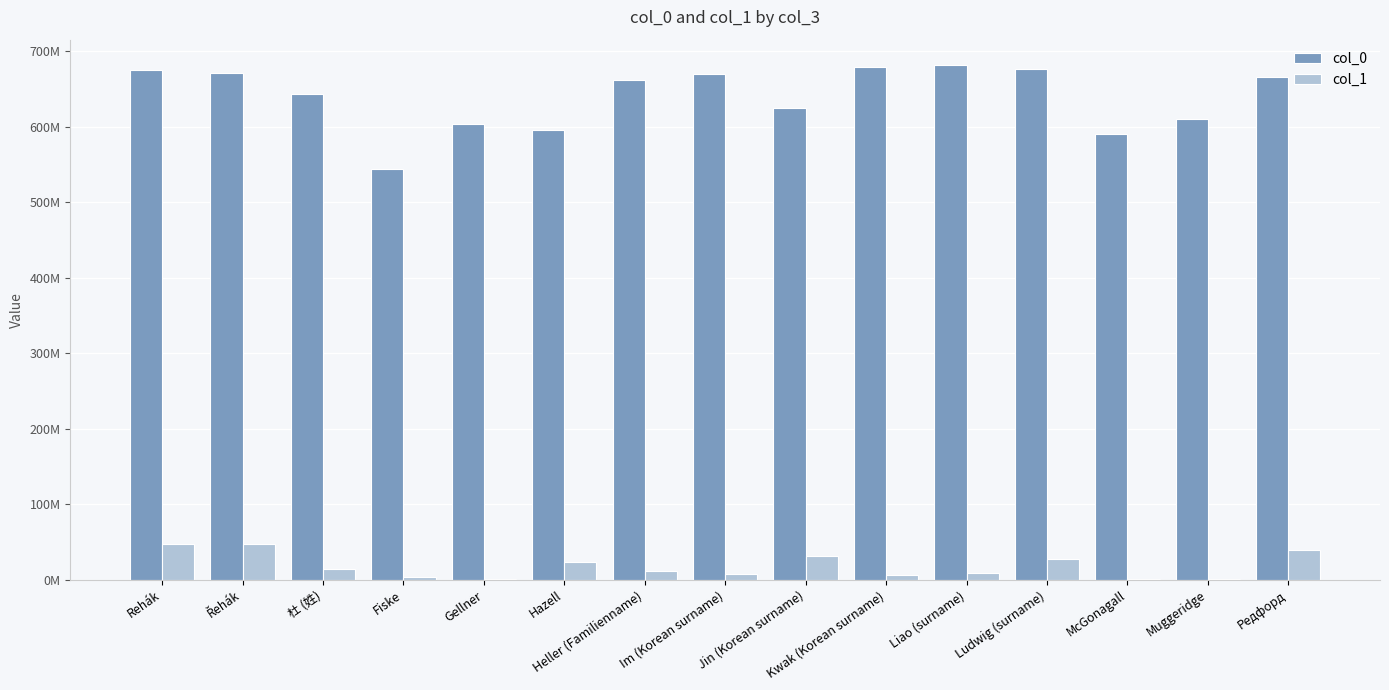

What is the lowest value of the col_0 series?

544260385